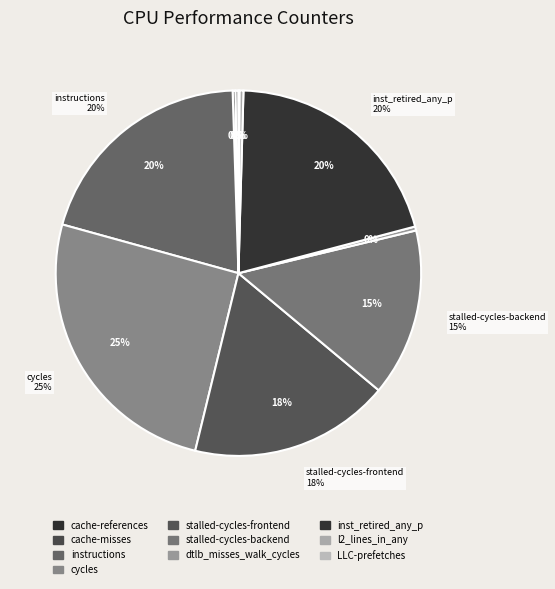

Does inst_retired_any_p account for over 50% of the chart?

No